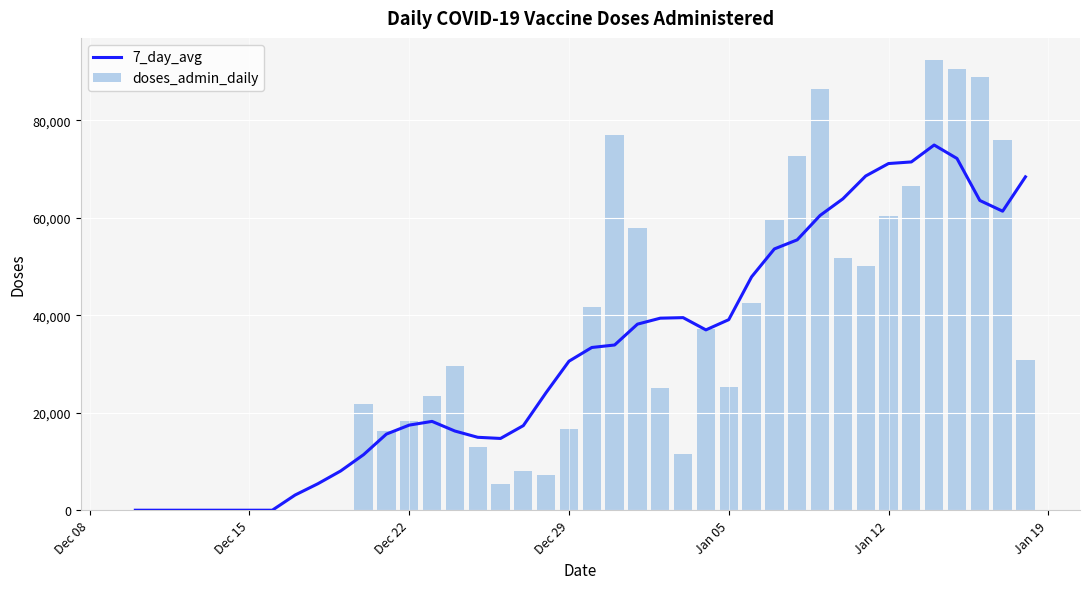

The value of 7_day_avg at Dec 22 is 36102.3. True or false?

False